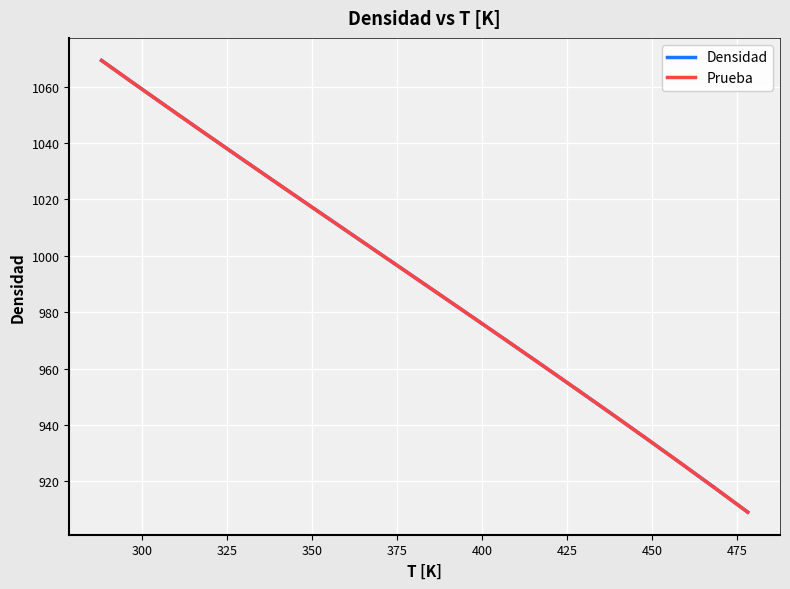

True or false: Densidad has more than 2 interior local peaks.

False